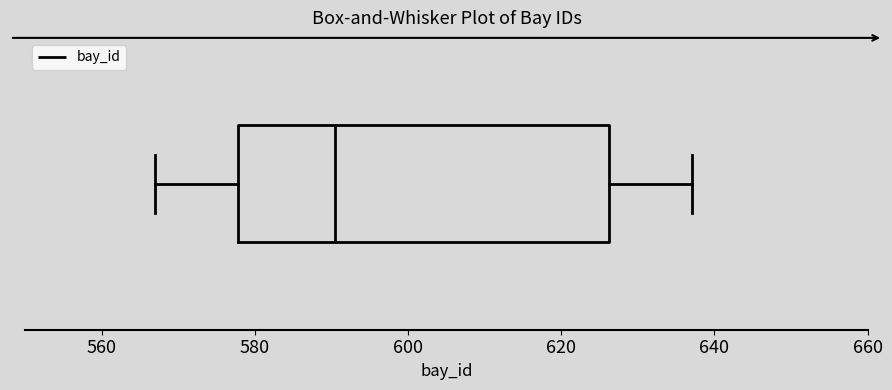

Transcribe this box plot: give where the median line is, the range the box spans, and where the two whiskers end, as read against the x-axis. The values are not printed on the chart, so give them approximately, as read against the axis.

median 590, box 578 to 626, whiskers 568 to 638